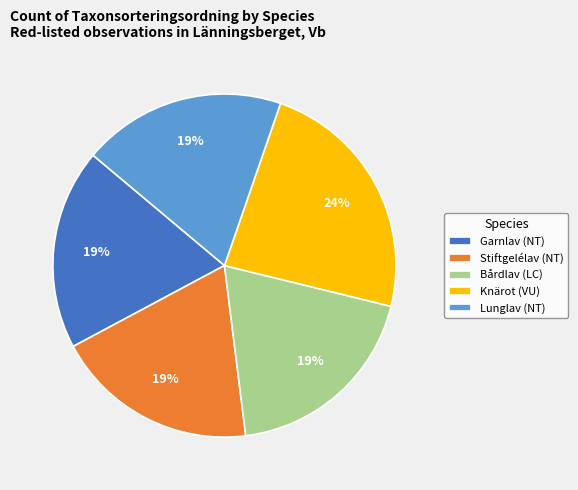

Count the number of slices in the pie.

5